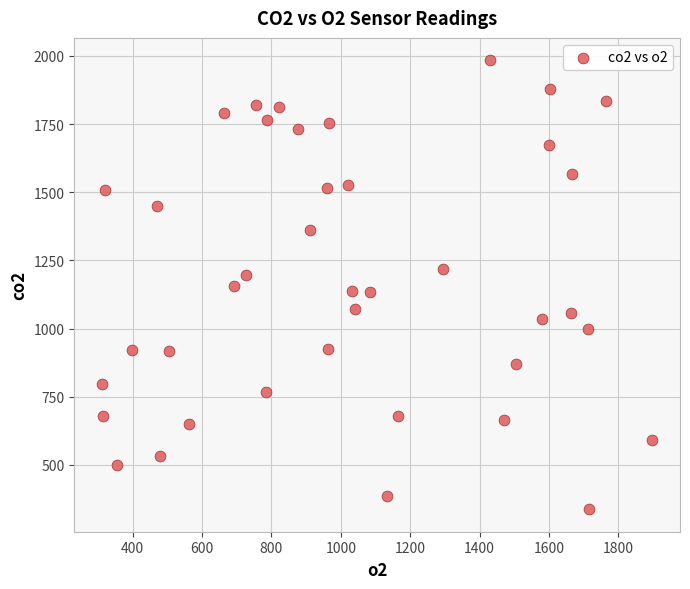

What is the range of X values (max minus min)?

1587